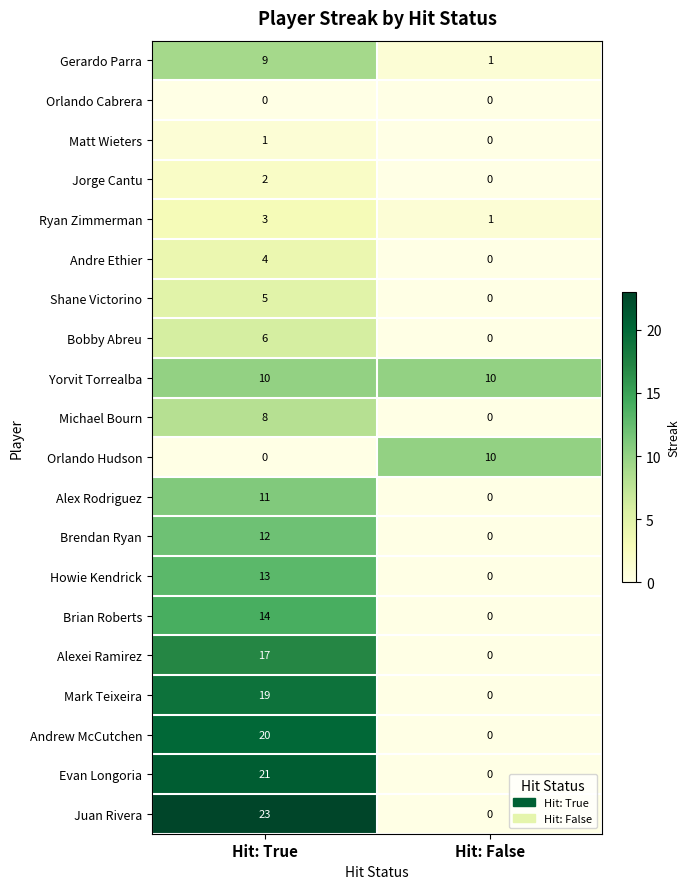

What is the average value of the Michael Bourn series?

4